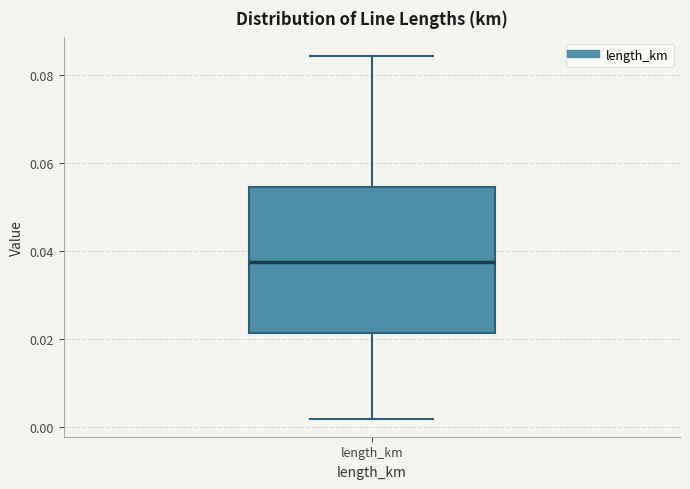

Where does the upper whisker of the box for length_km end on the y-axis? The values are not printed on the chart, so give them approximately, as read against the axis.

0.084